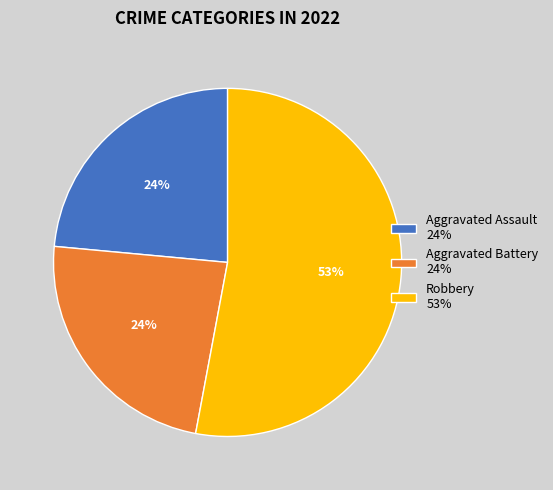

What is the largest slice in the pie chart?

Robbery 53%